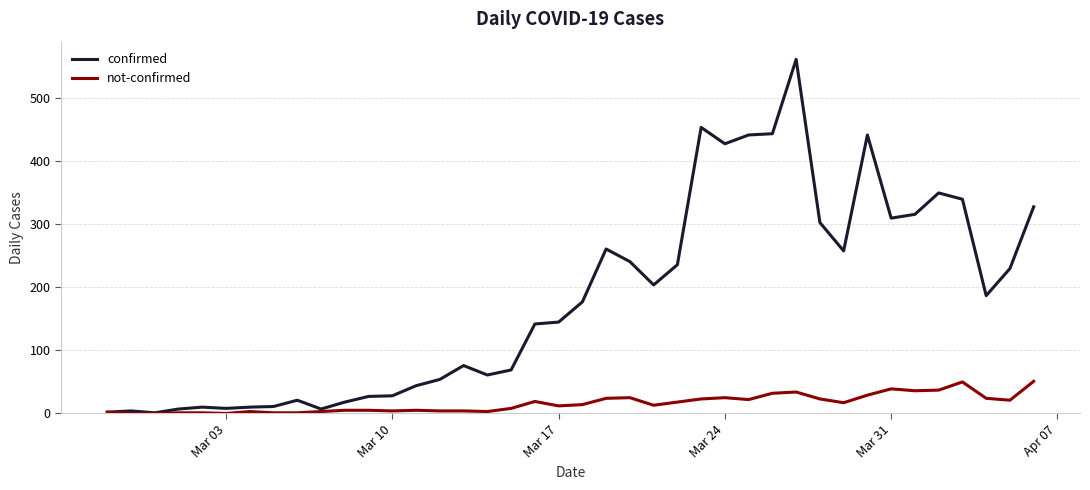

List the series in order of their peak value, highest first.

confirmed, not-confirmed